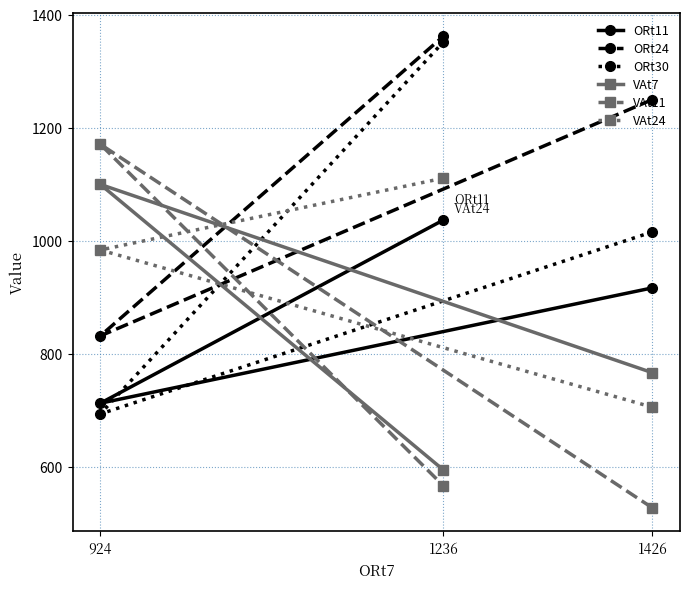

Reading left to right, list all the values displayed in this chart.

ORt11: 924=713	1236=1037	1426=917
ORt24: 924=832	1236=1362	1426=1250
ORt30: 924=694	1236=1352	1426=1016
VAt7: 924=1100	1236=595	1426=767
VAt11: 924=1171	1236=567	1426=528
VAt24: 924=984	1236=1111	1426=706